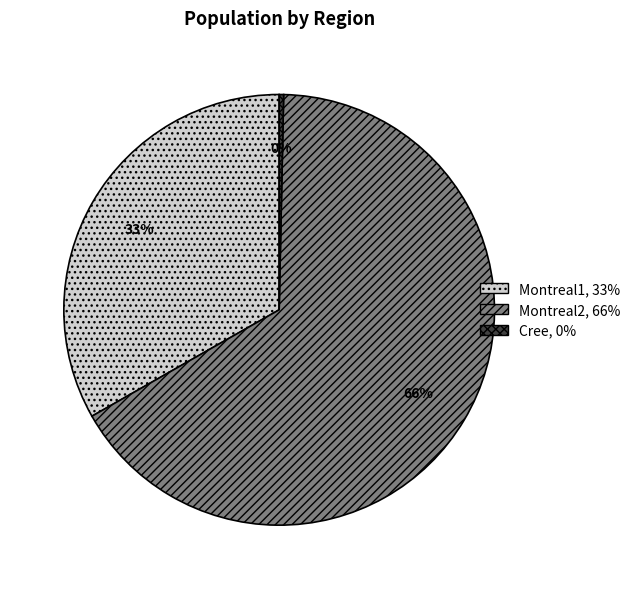

Count the number of slices in the pie.

3